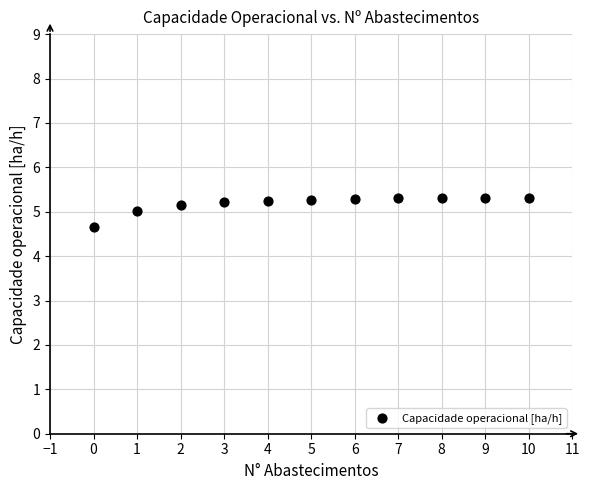

What is the average Y value?

5.2